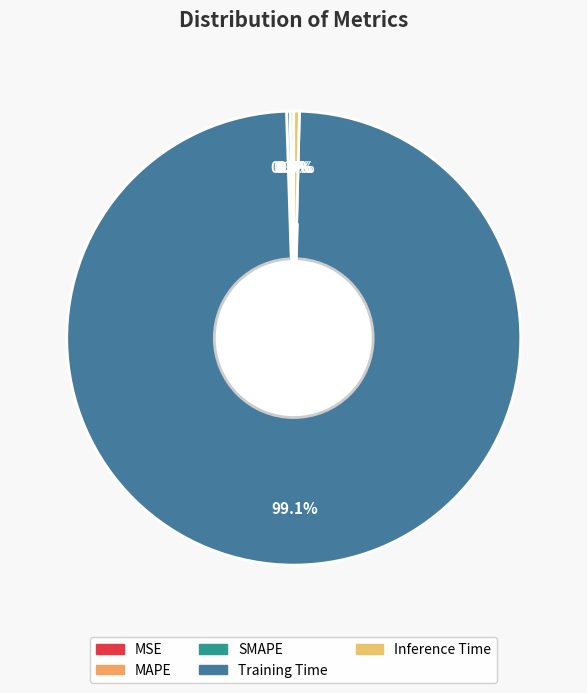

Is MAPE the majority of the pie?

No